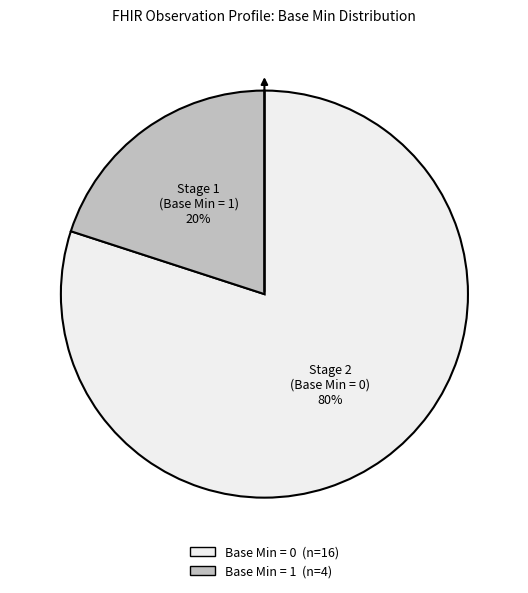

To the nearest percent, what is the difference between the largest and smallest slice percentages?

60%